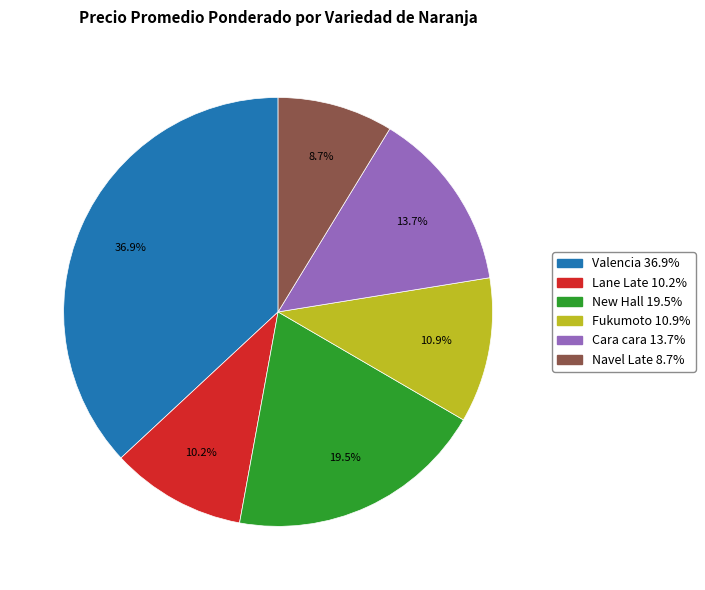

Does Navel Late represent more than half of the total?

No